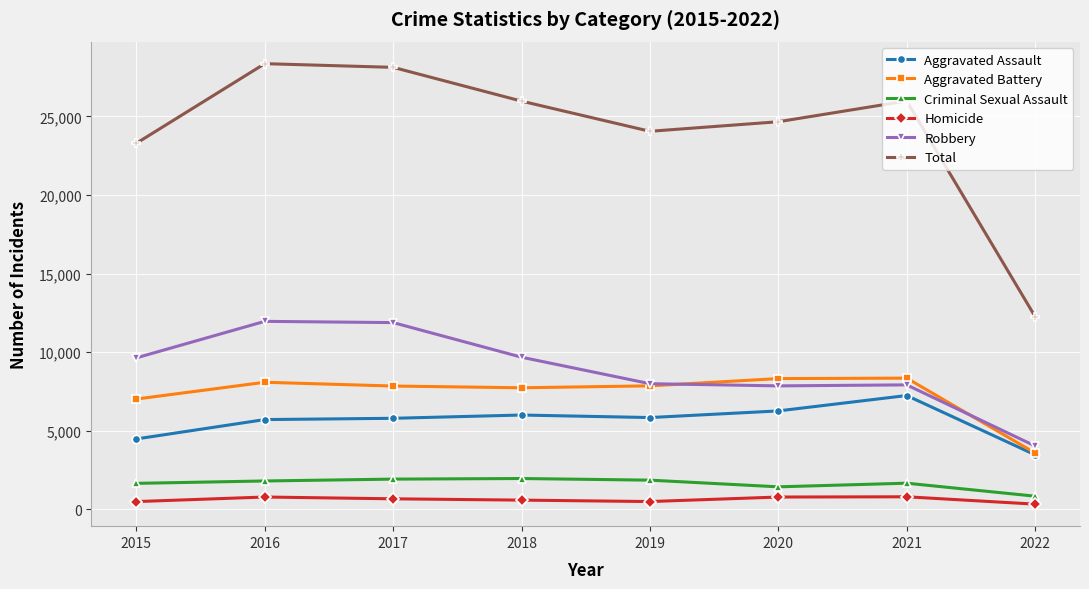

Read the Criminal Sexual Assault value at 2022, to the nearest 100.

800